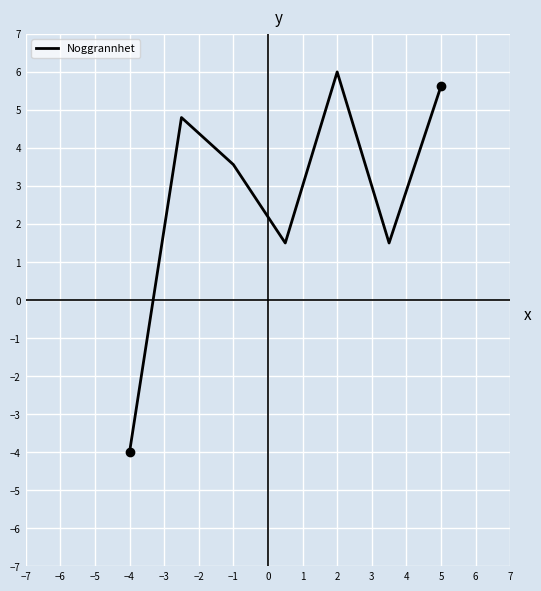

How many negative values are there?

1